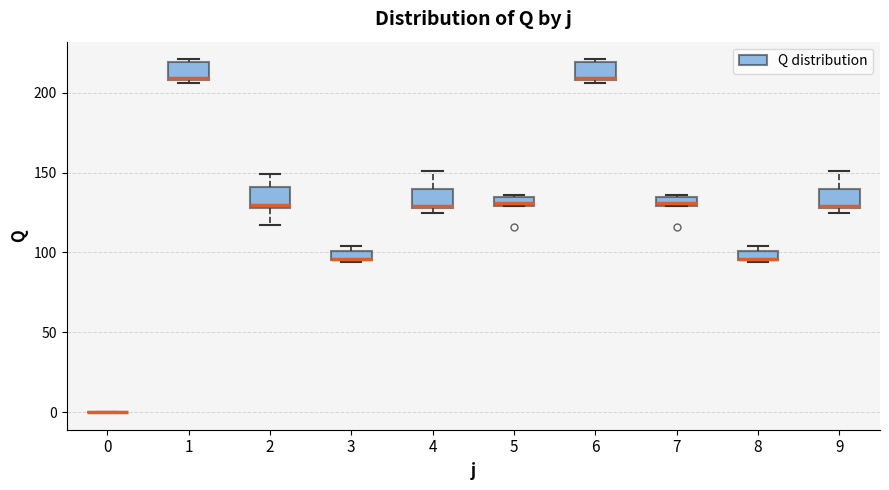

Where does the upper whisker of the box at x = 9 end on the y-axis? The values are not printed on the chart, so give them approximately, as read against the axis.

150